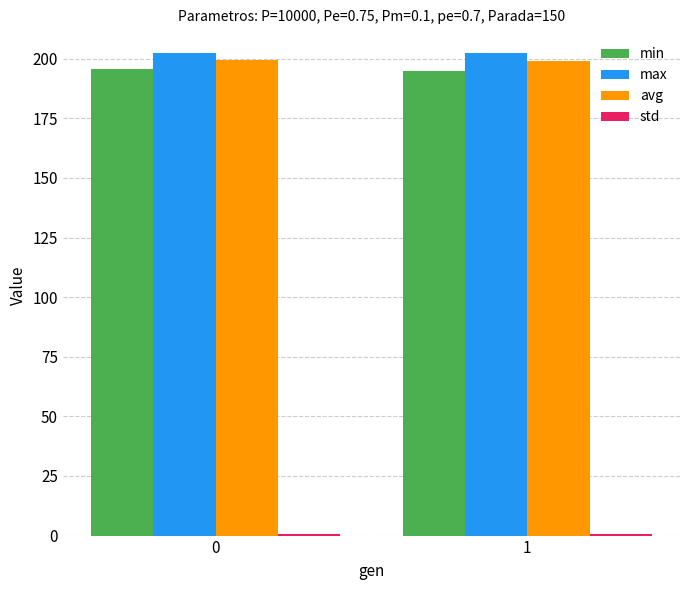

The value of max at 0 is 357.1. True or false?

False